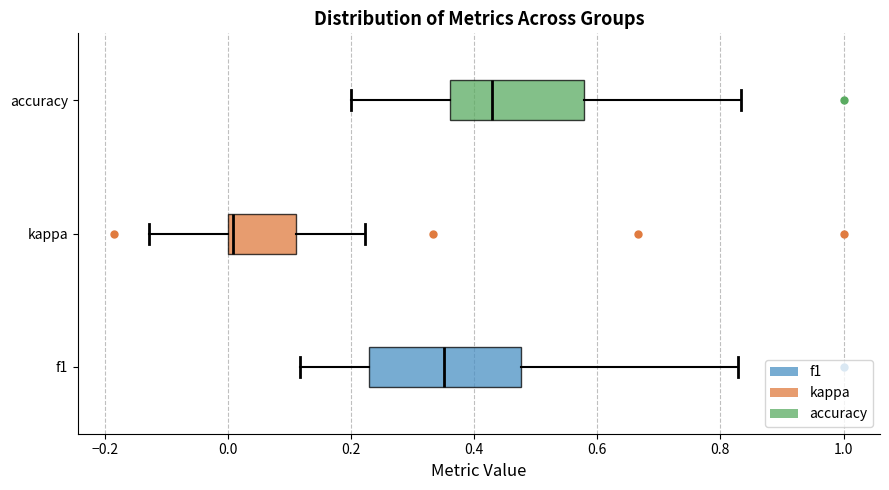

Reading bottom to top, transcribe this box plot: for each box, give where its median line is, the range the box spans, and where its two whiskers end, as read against the x-axis. The values are not printed on the chart, so give them approximately, as read against the axis.

f1: median 0.36, box 0.22 to 0.48, whiskers 0.12 to 0.82
kappa: median 0.00 (just right of the box's left edge), box 0.00 to 0.12, whiskers -0.12 to 0.22
accuracy: median 0.42, box 0.36 to 0.58, whiskers 0.20 to 0.84